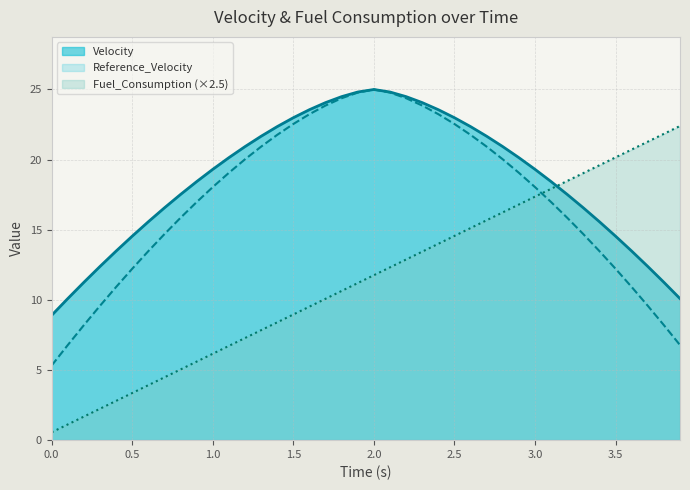

What is the average value of the Fuel_Consumption series?

4.6